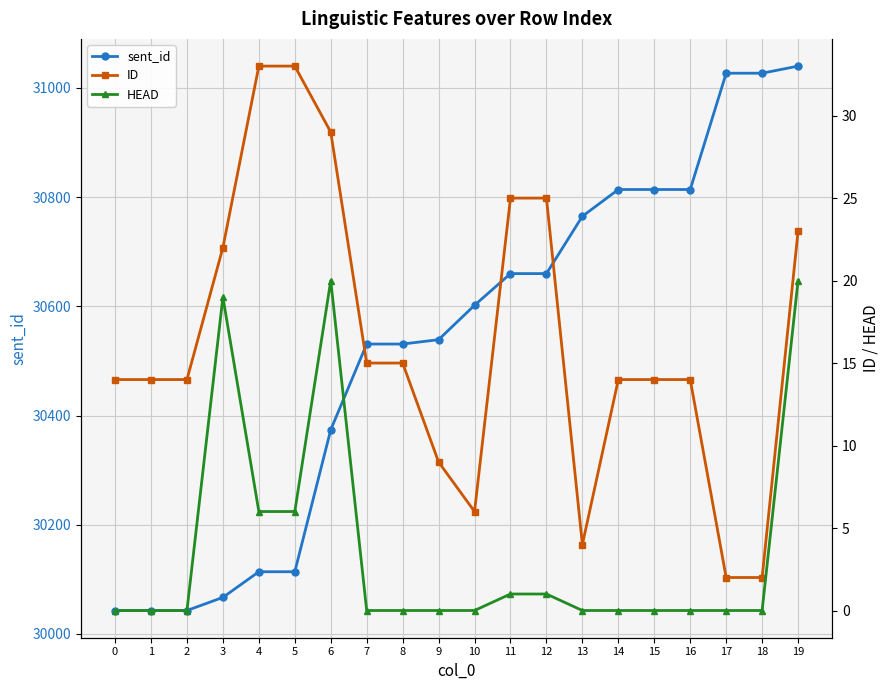

What is the average value of the ID series?

16